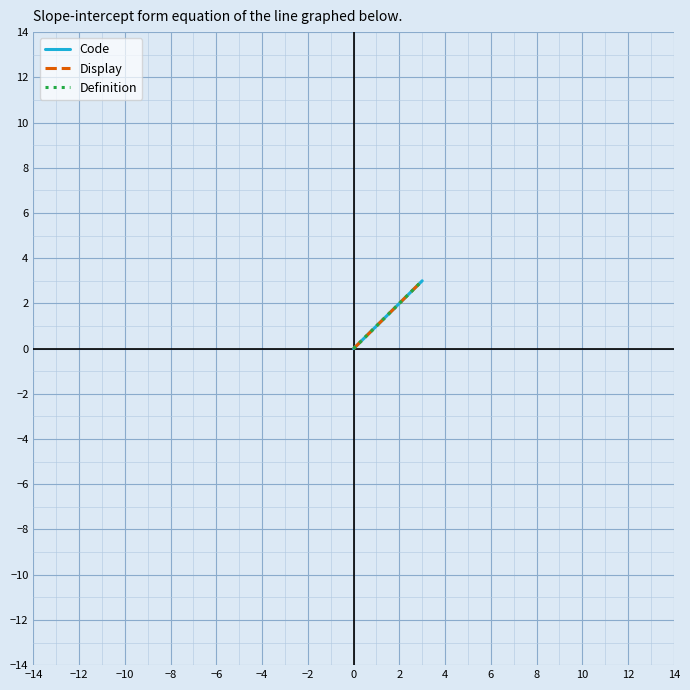

Reading right to left, extract all data points from this chart.

Code: 3	2	1	0
Display: 3	2	1	0
Definition: 3	2	1	0